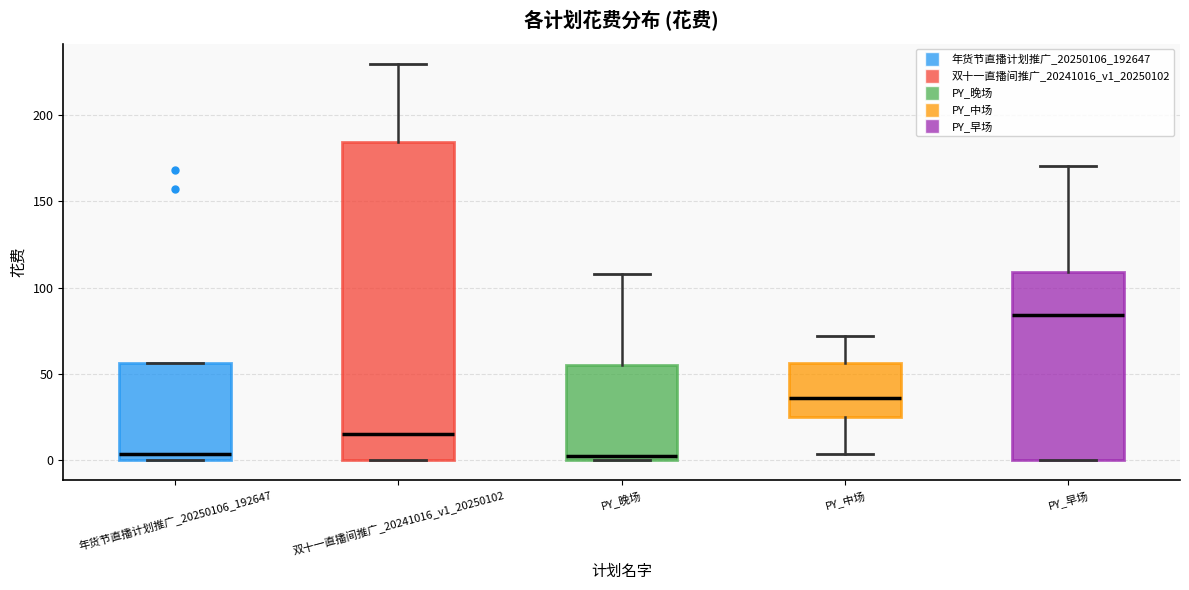

Reading left to right, transcribe this box plot: for each box, give where its median line is, the range the box spans, and where its two whiskers end, as read against the y-axis. The values are not printed on the chart, so give them approximately, as read against the axis.

年货节直播计划推广_20250106_192647: median 5, box 0 to 55, whiskers 0 to 55
双十一直播间推广_20241016_v1_20250102: median 15, box 0 to 185, whiskers 0 to 230
PY_晚场: median 0 (just above the box's lower edge), box 0 to 55, whiskers 0 to 110
PY_中场: median 35, box 25 to 55, whiskers 5 to 70
PY_早场: median 85, box 0 to 110, whiskers 0 to 170